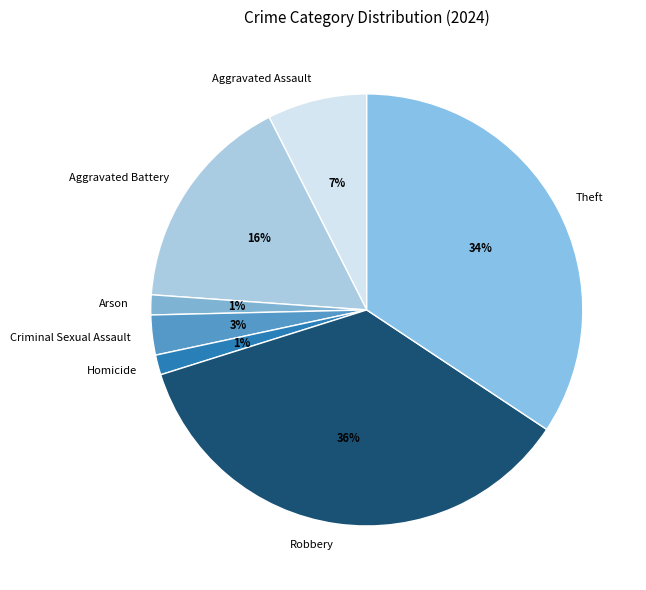

Combined, do Robbery and Aggravated Assault account for over 50%?

No